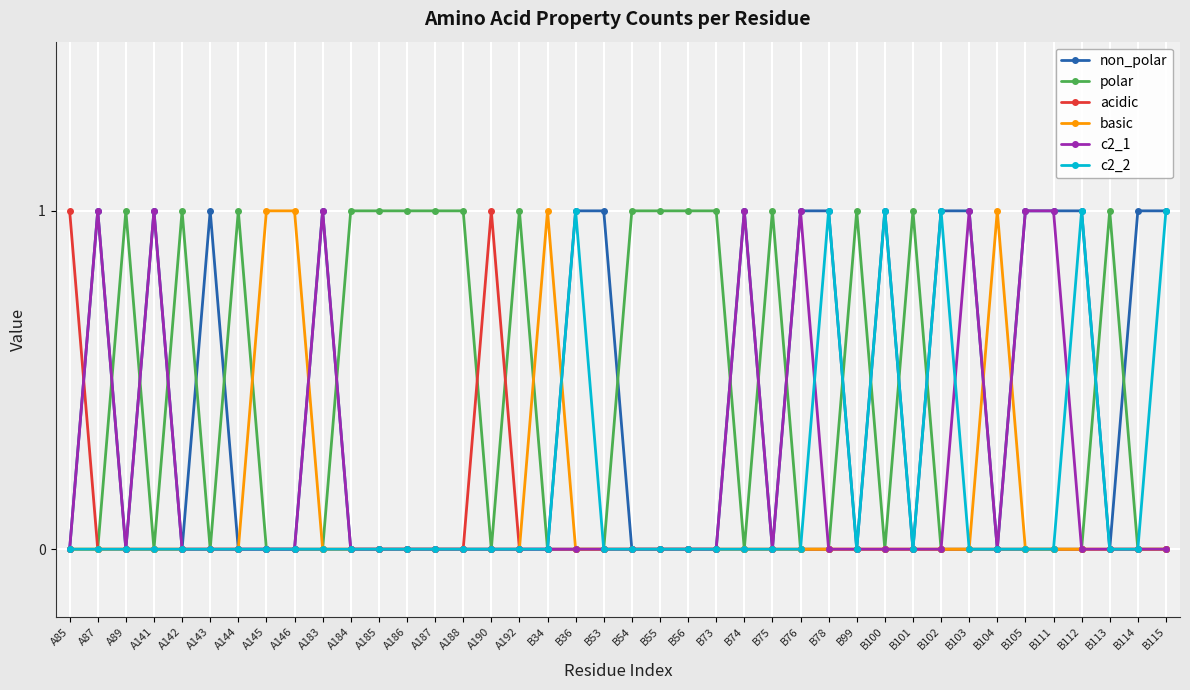

Reading right to left, extract all data points from this chart.

non_polar: 1	1	0	1	1	1	0	1	1	0	1	0	1	1	0	1	0	0	0	0	1	1	0	0	0	0	0	0	0	0	1	0	0	0	1	0	1	0	1	0
polar: 0	0	1	0	0	0	0	0	0	1	0	1	0	0	1	0	1	1	1	1	0	0	0	1	0	1	1	1	1	1	0	0	0	1	0	1	0	1	0	0
acidic: 0	0	0	0	0	0	0	0	0	0	0	0	0	0	0	0	0	0	0	0	0	0	0	0	1	0	0	0	0	0	0	0	0	0	0	0	0	0	0	1
basic: 0	0	0	0	0	0	1	0	0	0	0	0	0	0	0	0	0	0	0	0	0	0	1	0	0	0	0	0	0	0	0	1	1	0	0	0	0	0	0	0
c2_1: 0	0	0	0	1	1	0	1	0	0	0	0	0	1	0	1	0	0	0	0	0	0	0	0	0	0	0	0	0	0	1	0	0	0	0	0	1	0	1	0
c2_2: 1	0	0	1	0	0	0	0	1	0	1	0	1	0	0	0	0	0	0	0	0	1	0	0	0	0	0	0	0	0	0	0	0	0	0	0	0	0	0	0